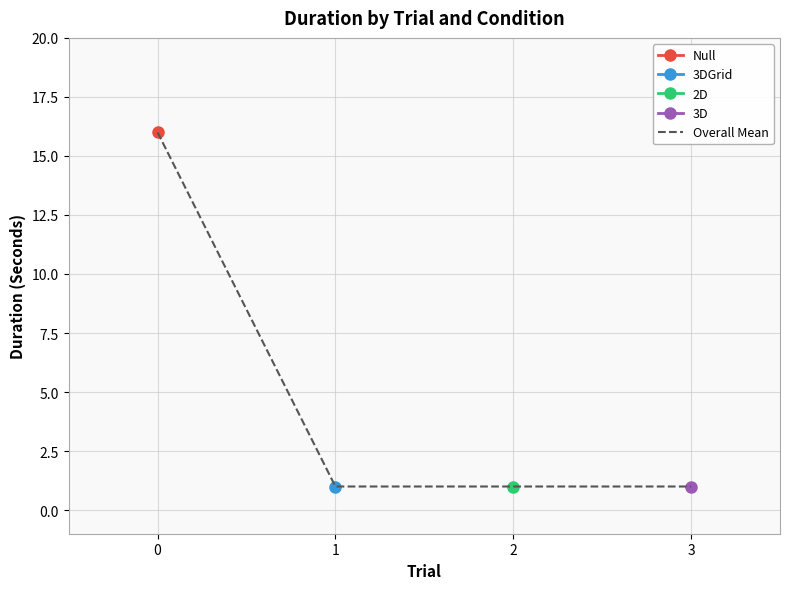

True or false: the data shows 1 at 3.

False